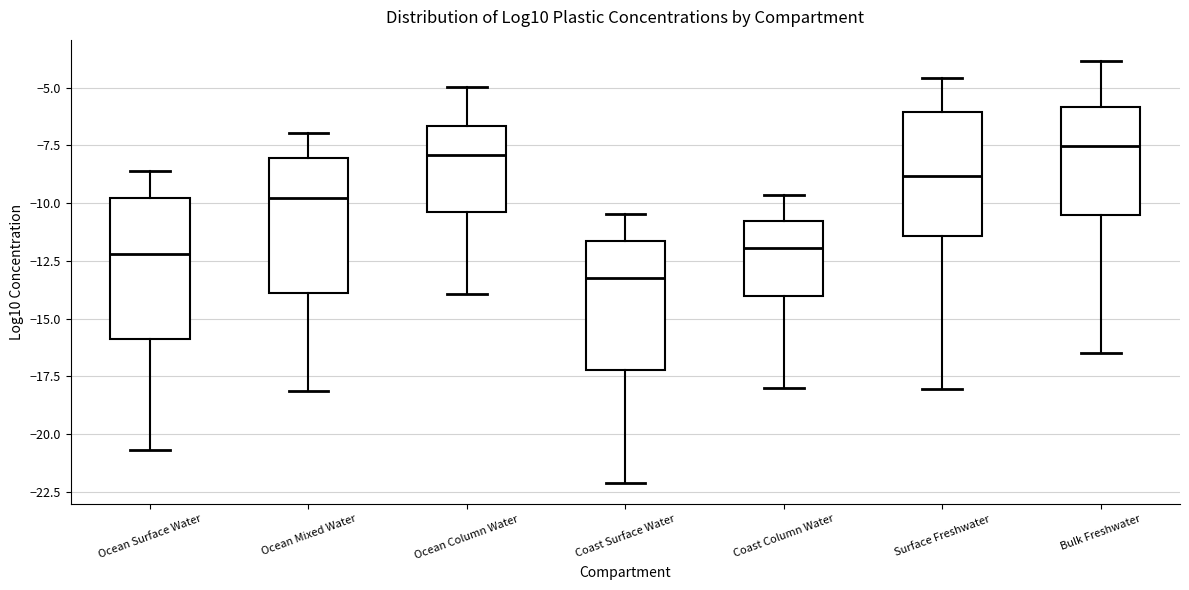

Which box has the lowest median line?

Coast Surface Water